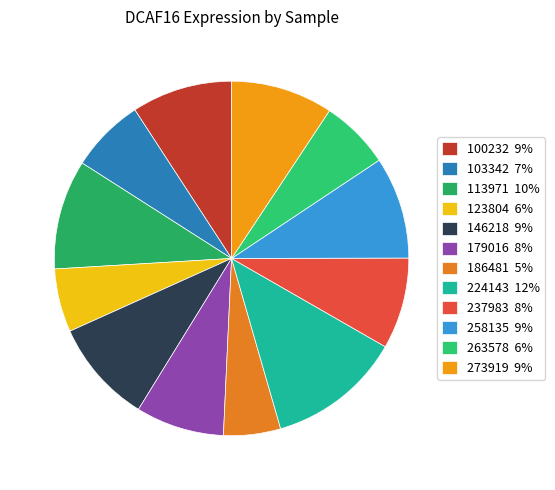

Rank the categories by value from lowest to highest.

186481, 123804, 263578, 103342, 179016, 237983, 100232, 258135, 273919, 146218, 113971, 224143